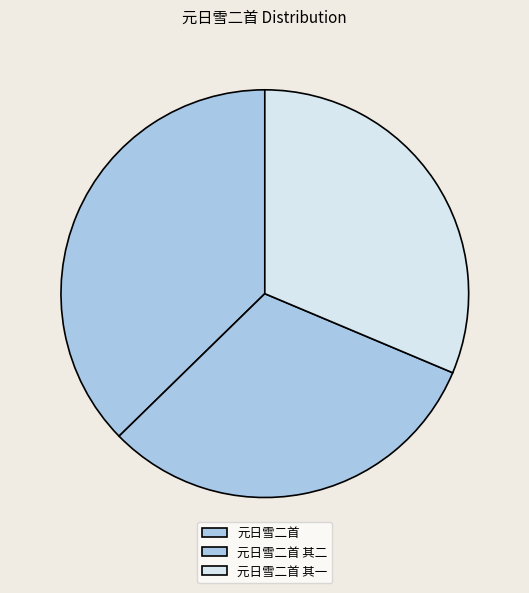

To the nearest percent, what percentage of the pie is 元日雪二首 其一?

31%